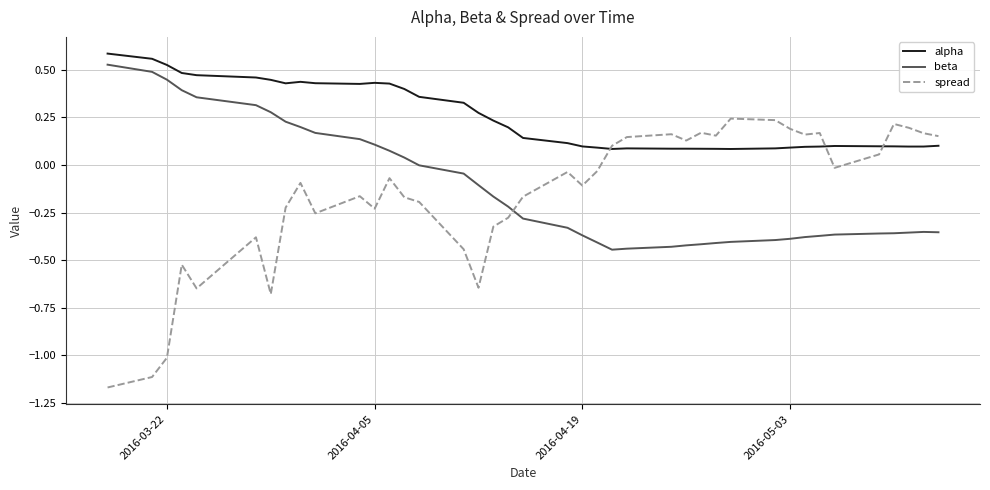

How many lines are shown in the chart?

3